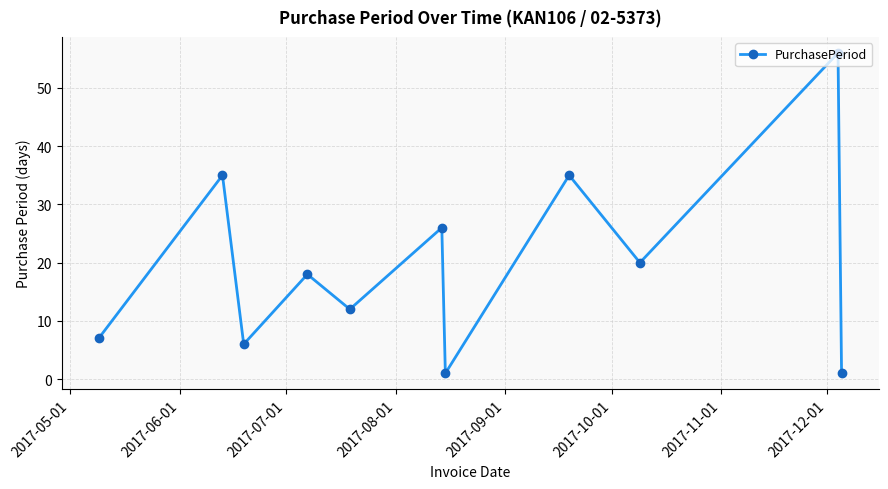

What is the maximum value shown in the chart?

56